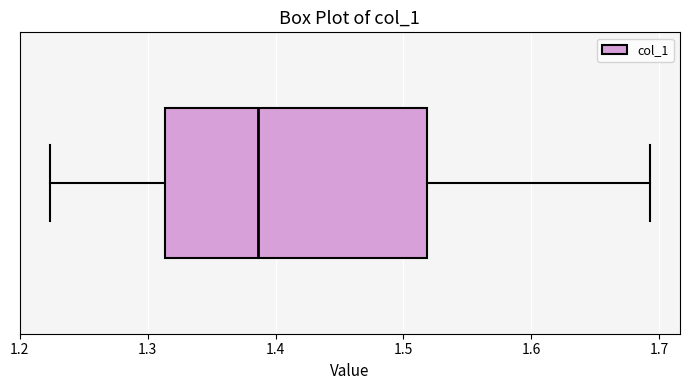

Read this box plot against the x-axis: the position of the median line, the range covered by the box, and the ends of both whiskers. The values are not printed on the chart, so give them approximately, as read against the axis.

median 1.39, box 1.31 to 1.52, whiskers 1.22 to 1.69